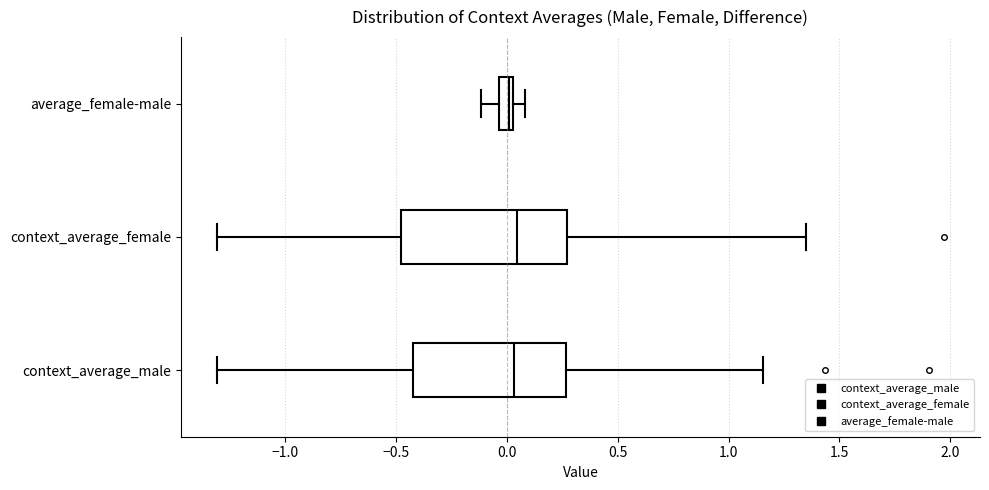

Which box is the widest, from its left edge to its right edge?

context_average_female